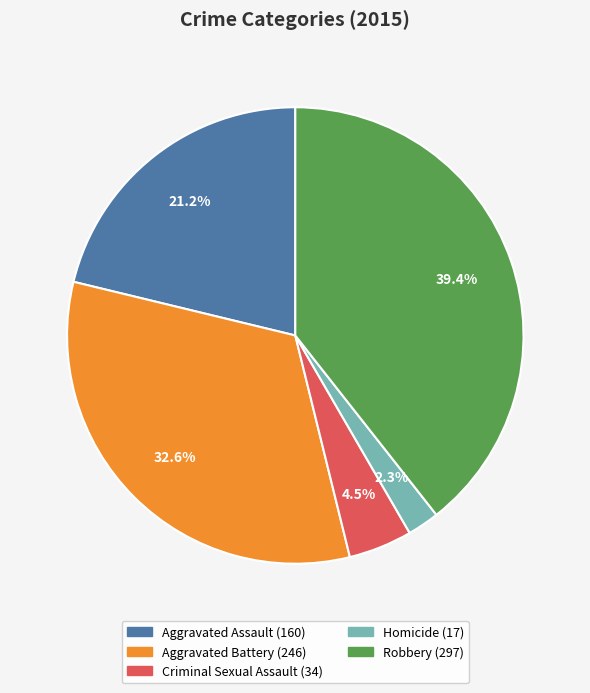

To the nearest percent, what is the difference between the largest and smallest slice percentages?

37%